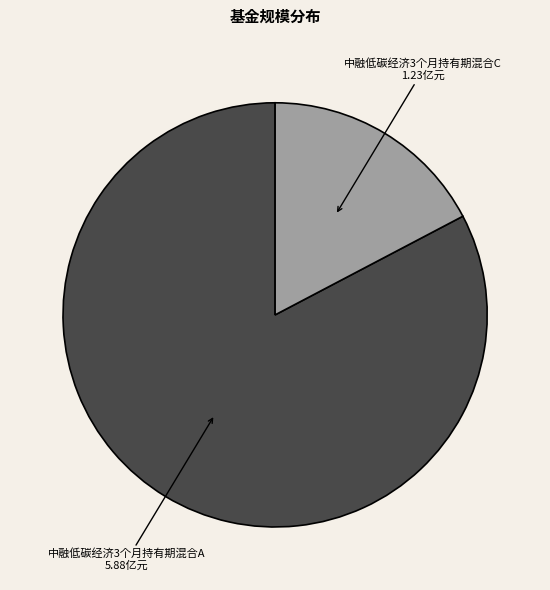

Does any single category account for the majority?

Yes